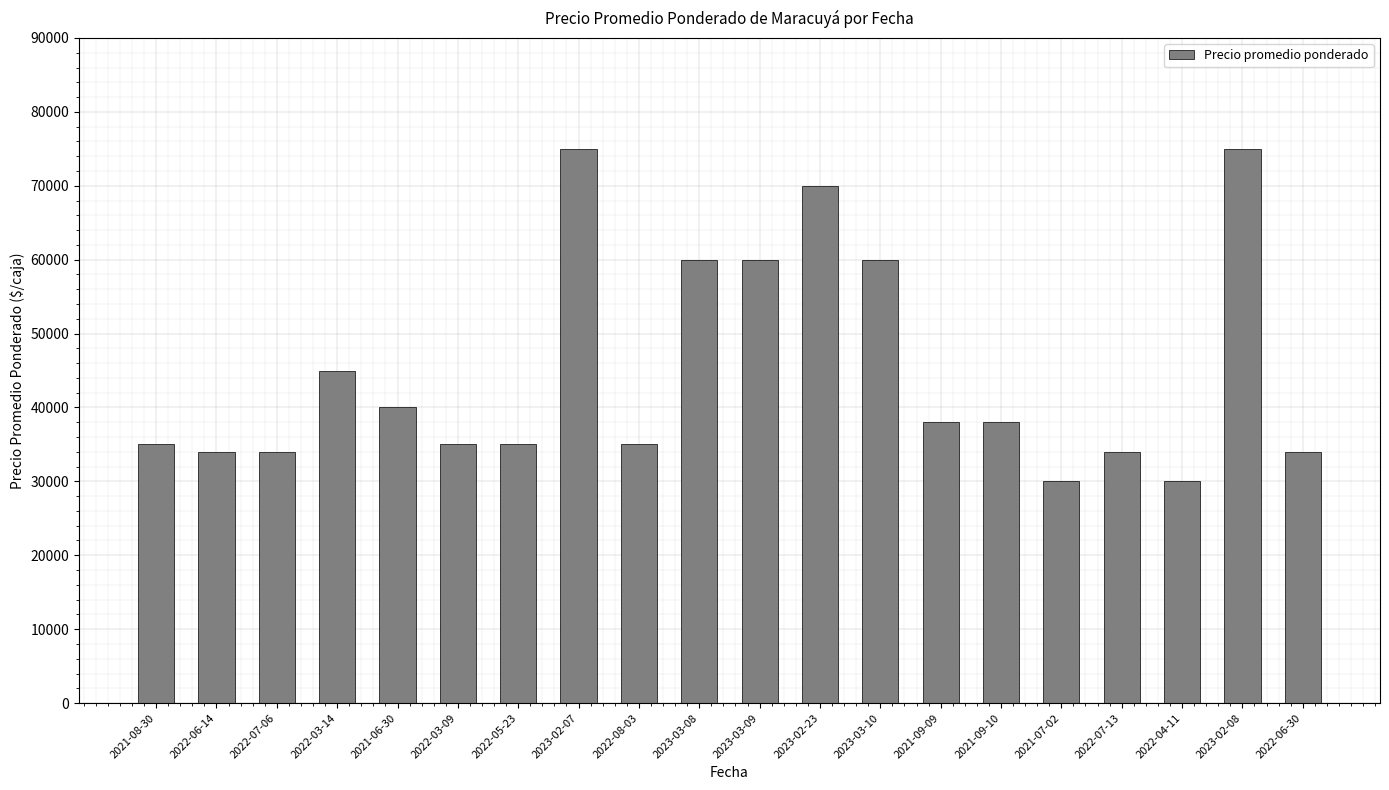

What is the minimum value shown in the chart?

30000